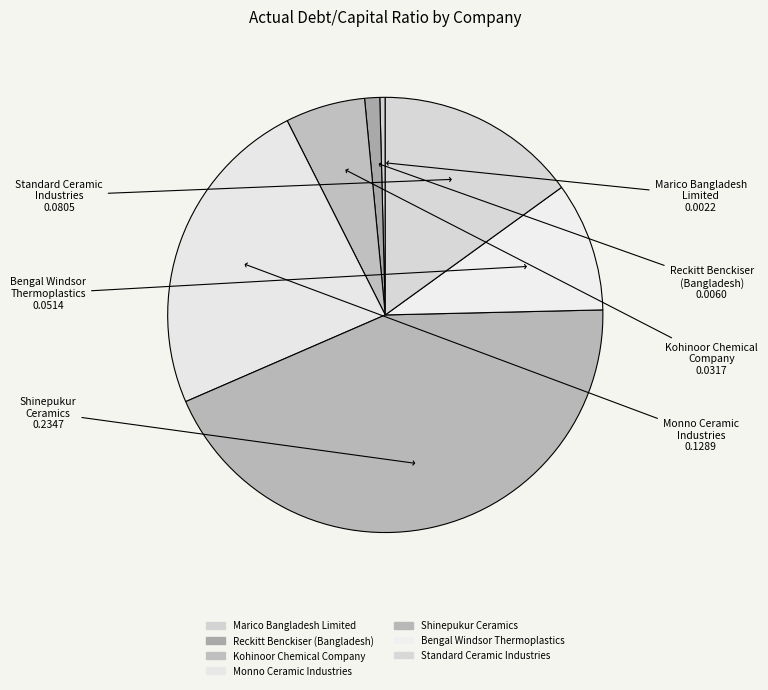

Which slice is the smallest?

Marico Bangladesh
Limited